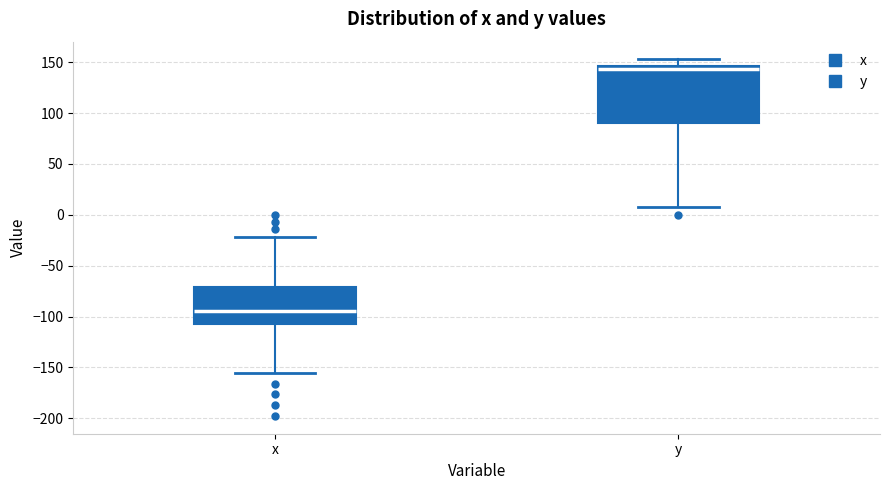

Which box has the lowest median line?

x